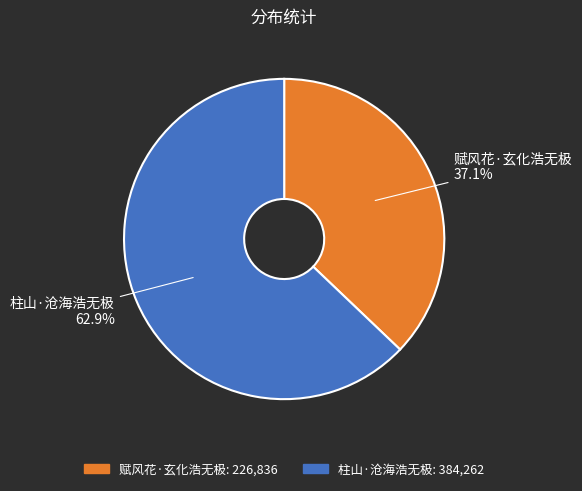

Does 赋风花·玄化浩无极 account for over 50% of the chart?

No